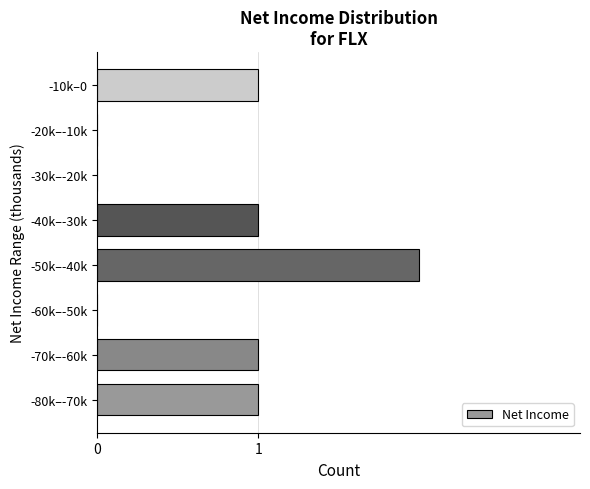

Reading top to bottom, transcribe all the data shown in this chart.

-10k–0=1	-20k–-10k=0	-30k–-20k=0	-40k–-30k=1	-50k–-40k=2	-60k–-50k=0	-70k–-60k=1	-80k–-70k=1